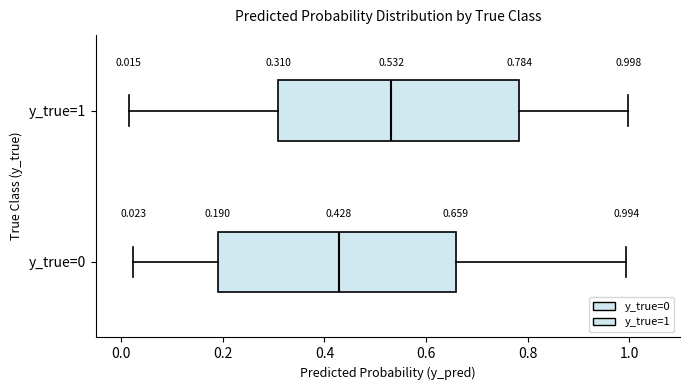

Which box has the furthest to the right median line?

y_true=1